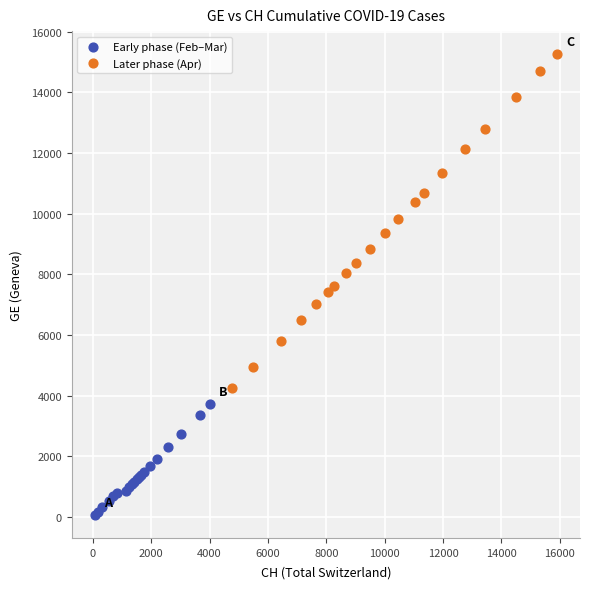

Which series contains the highest Y value?

Later phase (Apr)